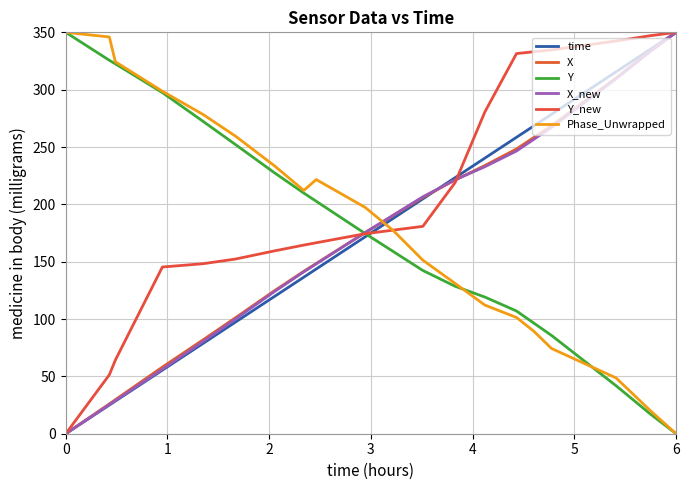

What are all the series names shown in the legend?

time, X, Y, X_new, Y_new, Phase_Unwrapped